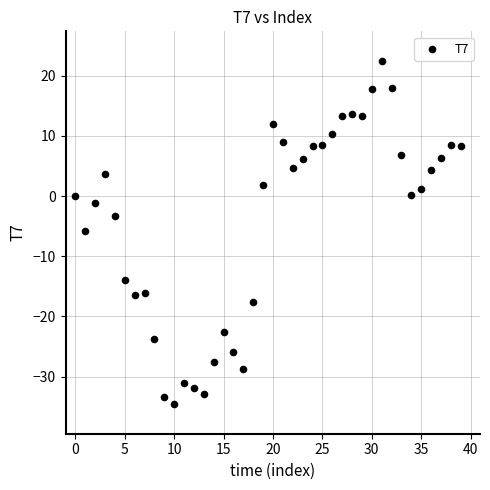

What is the range of Y values (max minus min)?

56.9